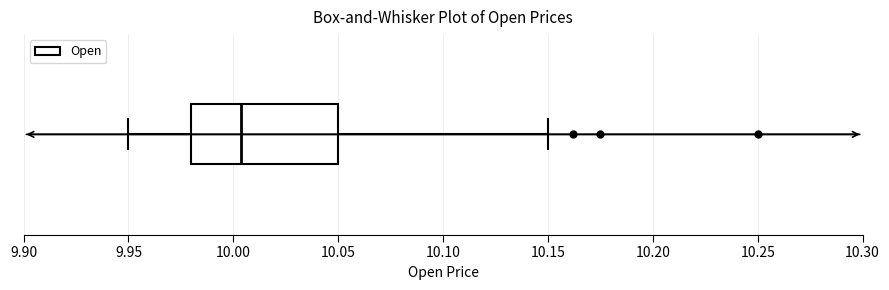

Transcribe this box plot: give where the median line is, the range the box spans, and where the two whiskers end, as read against the x-axis. The values are not printed on the chart, so give them approximately, as read against the axis.

median 10.005, box 9.980 to 10.050, whiskers 9.950 to 10.150